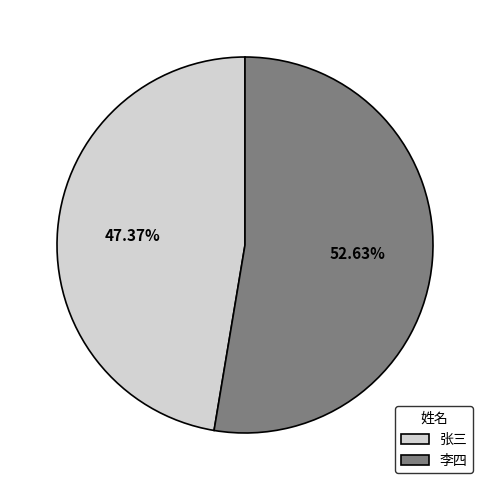

Does any single category account for the majority?

Yes